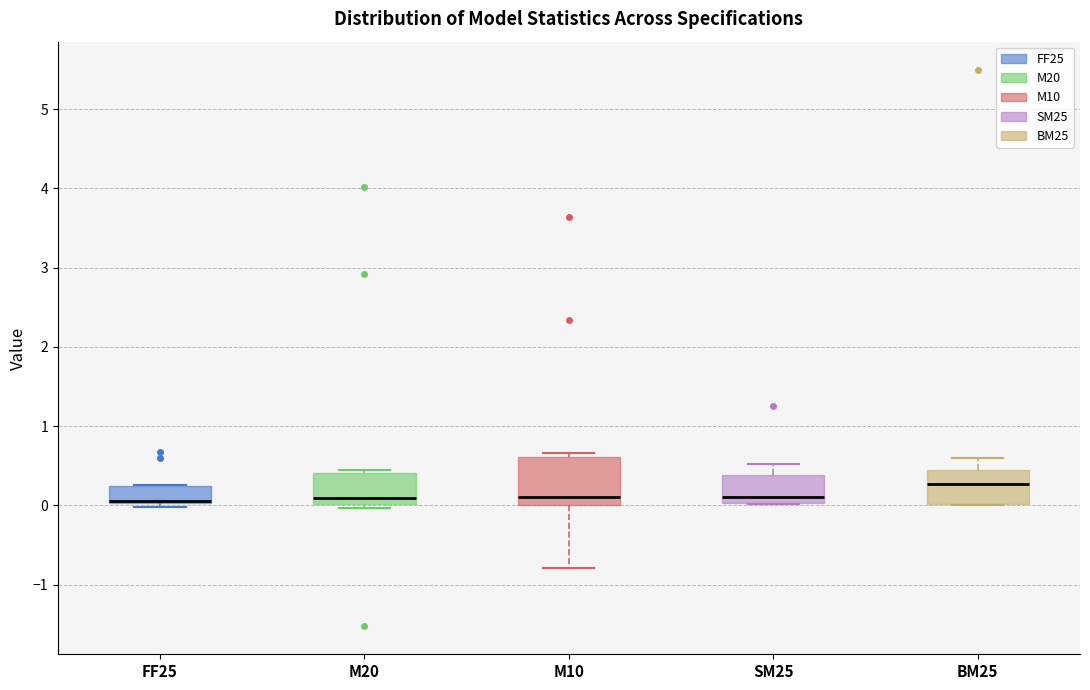

Where is the upper edge of the box for M10 on the y-axis? The values are not printed on the chart, so give them approximately, as read against the axis.

0.6